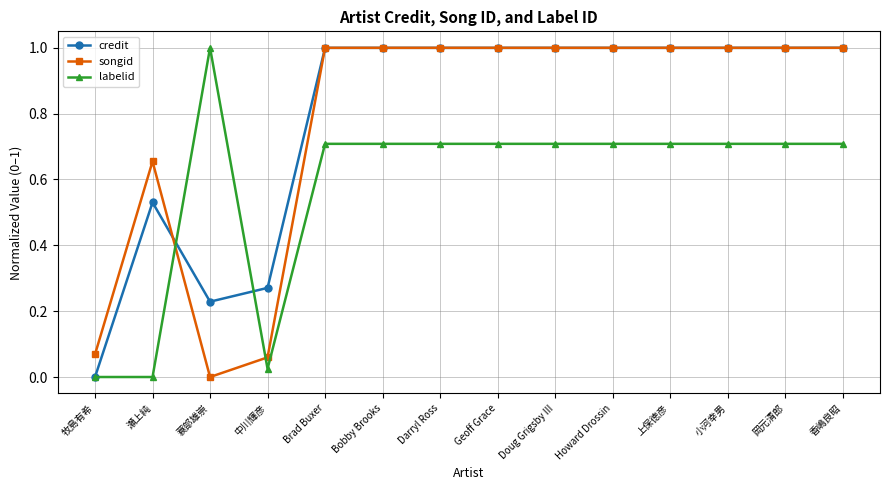

What is the greatest value displayed?

1.0